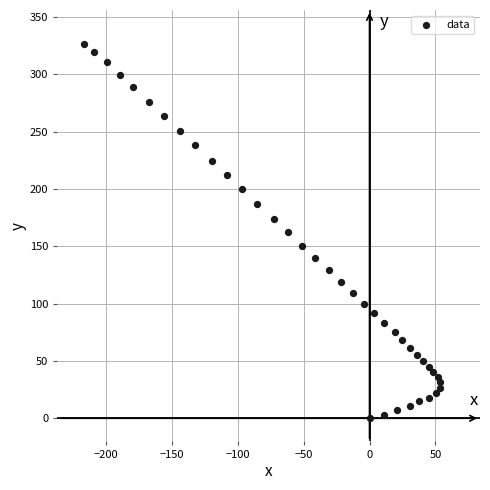

What is the range of X values (max minus min)?

271.0